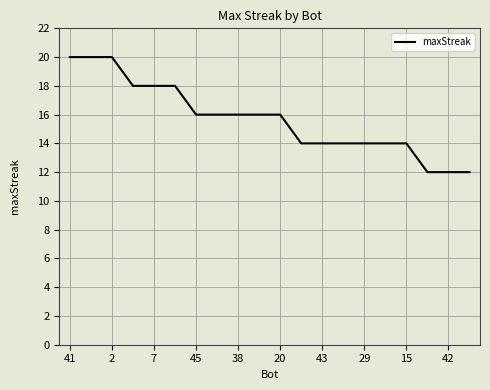

What is the greatest value displayed?

20